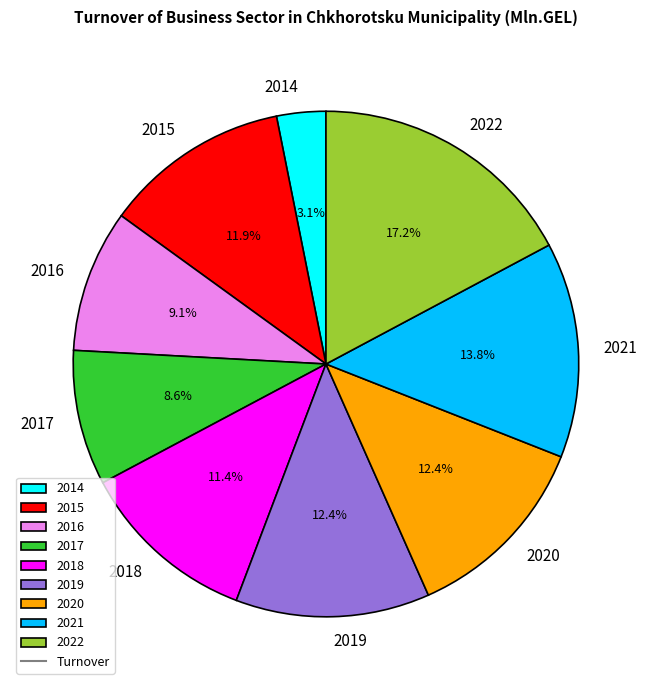

Which category has the smallest portion of the pie?

2014